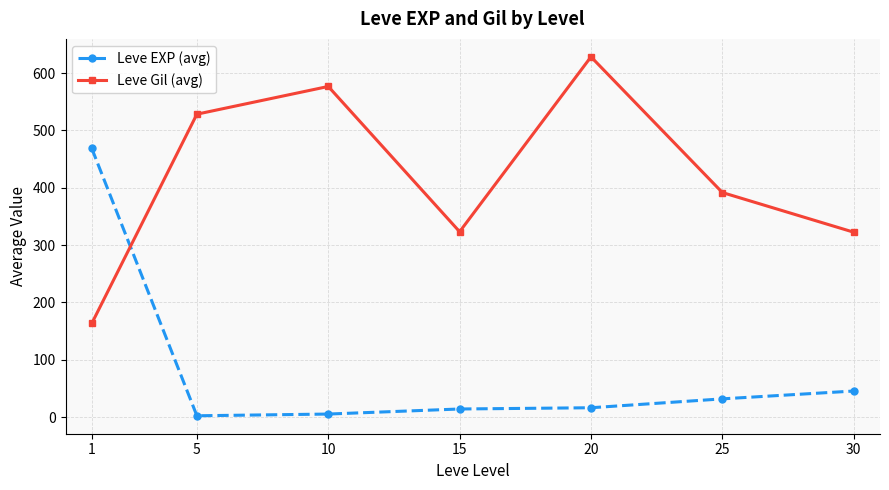

Where is the first local maximum for Leve Gil (avg)?

10